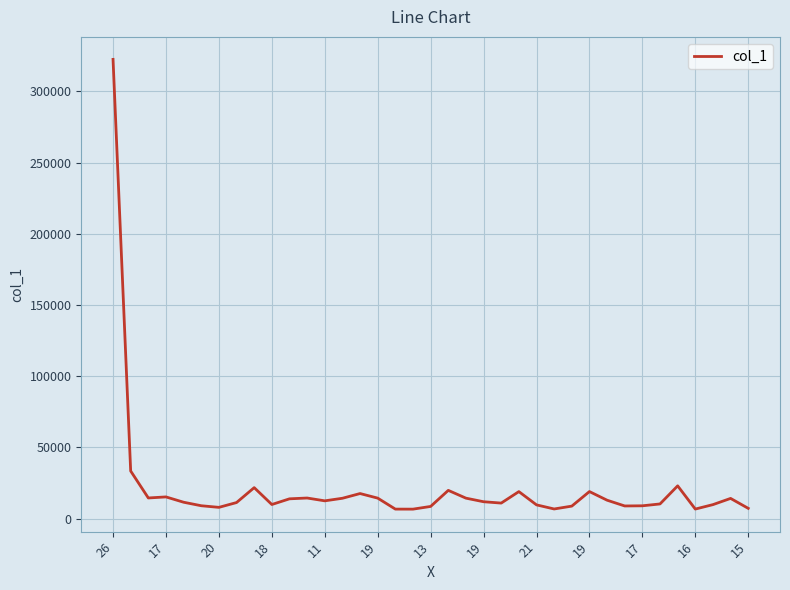

What is the difference between the maximum and minimum values?

315814